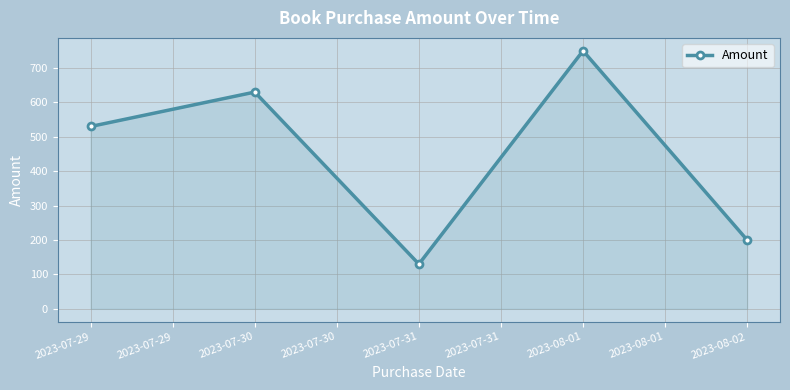

The value at 2023-08-01 is 750. True or false?

True